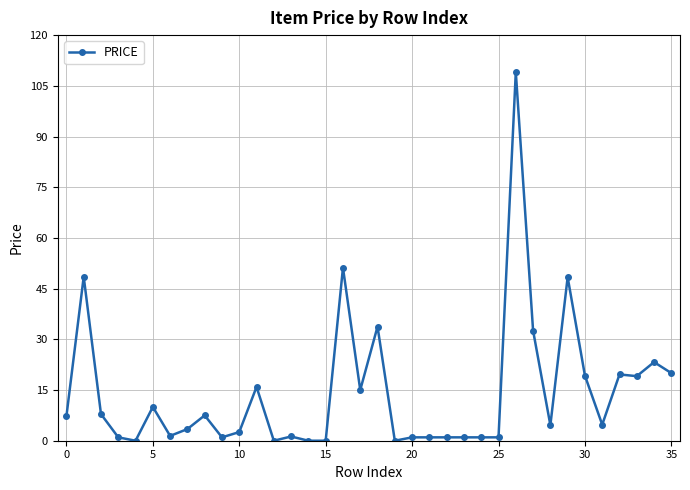

What is the difference between the maximum and minimum values?

109.1